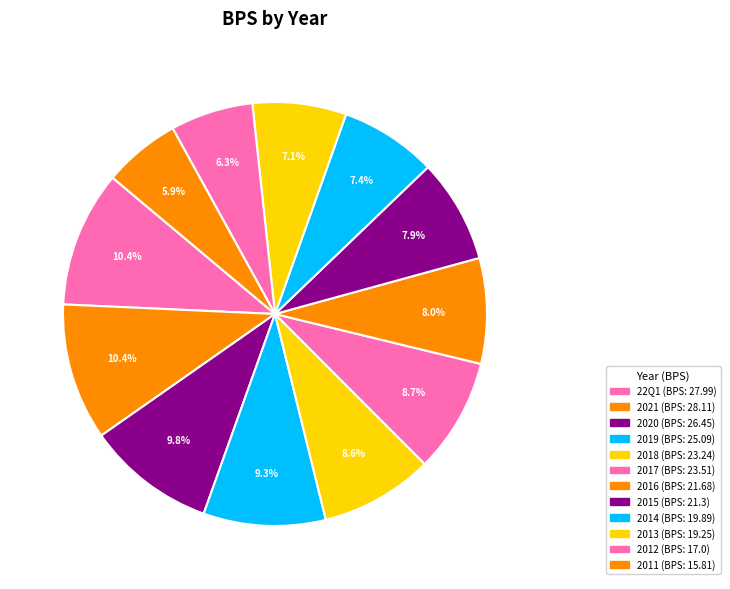

Is there a majority slice in this chart?

No